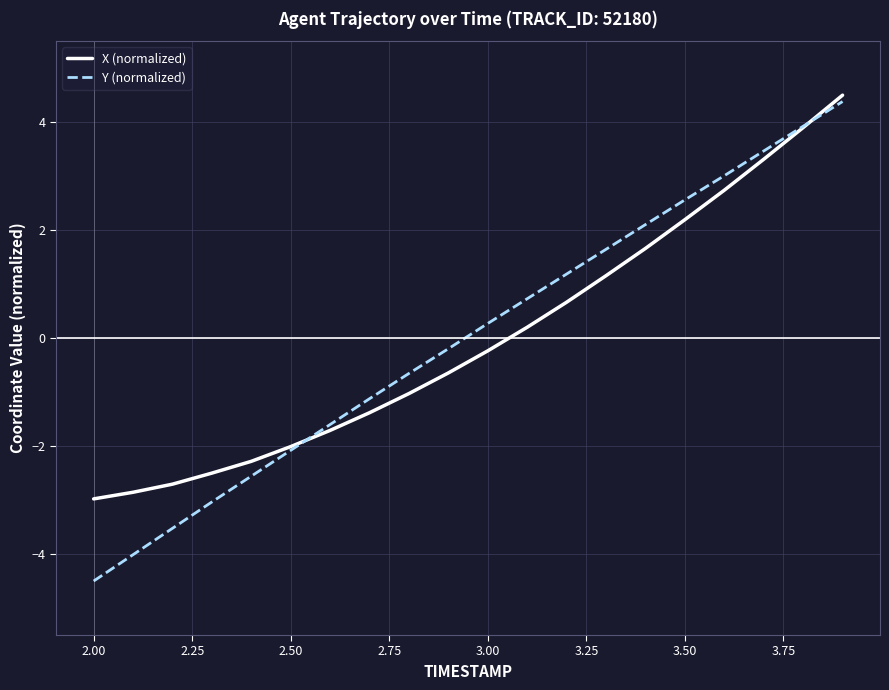

What is the smallest value displayed?

-4.5